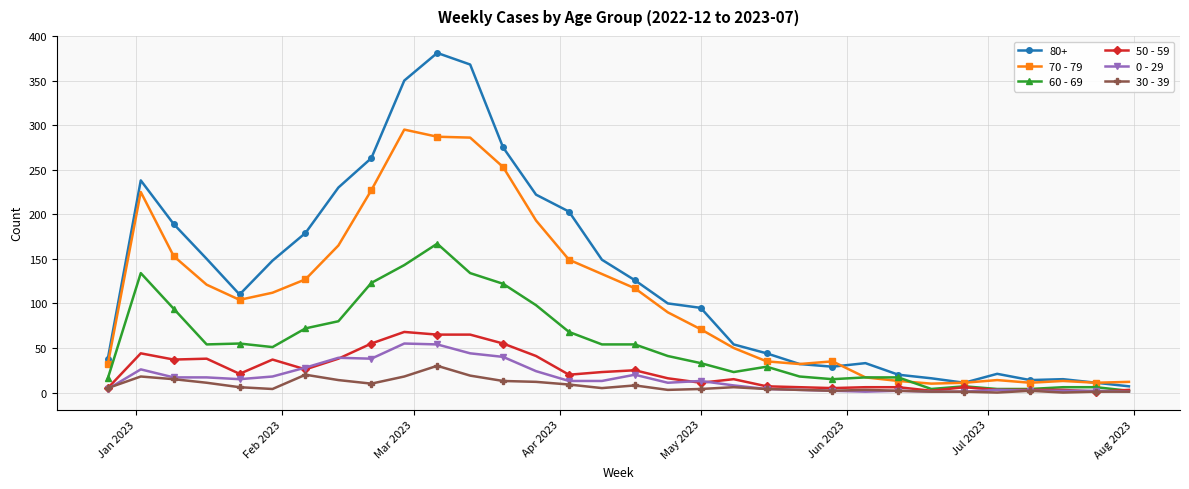

What are all the series names shown in the legend?

80+, 70 - 79, 60 - 69, 50 - 59, 0 - 29, 30 - 39